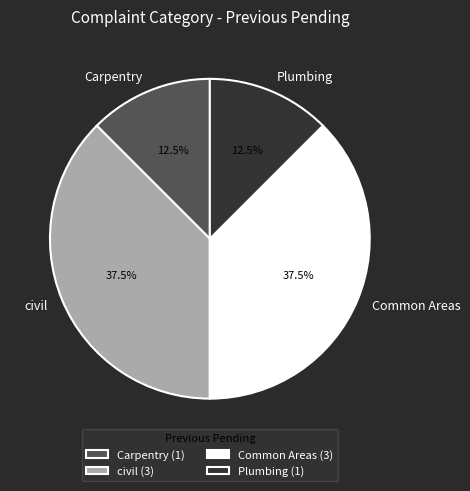

What is the ratio of the value at civil to the value at Plumbing?

3.0